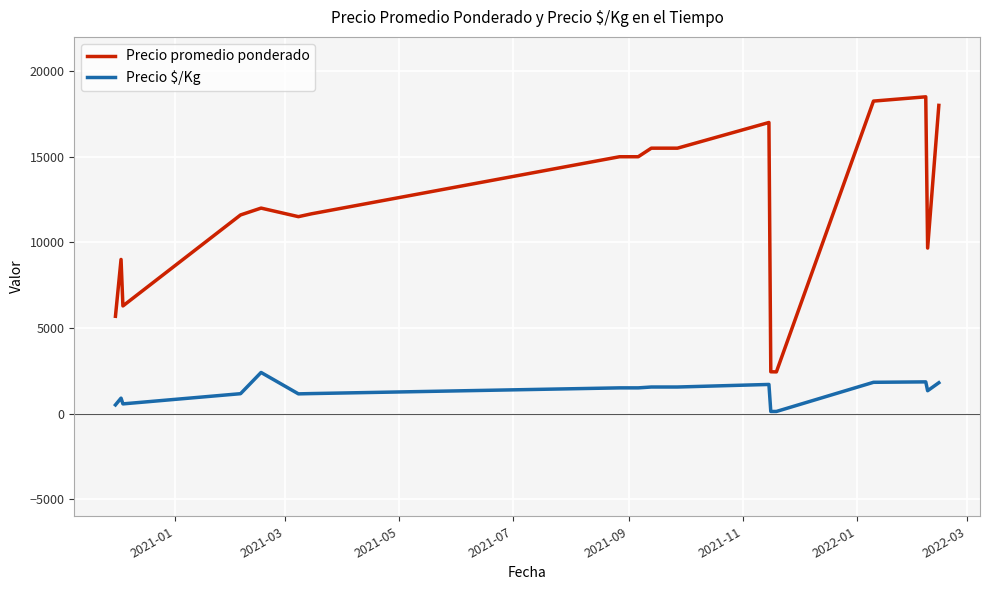

True or false: Precio $/Kg and Precio promedio ponderado cross at least once.

False